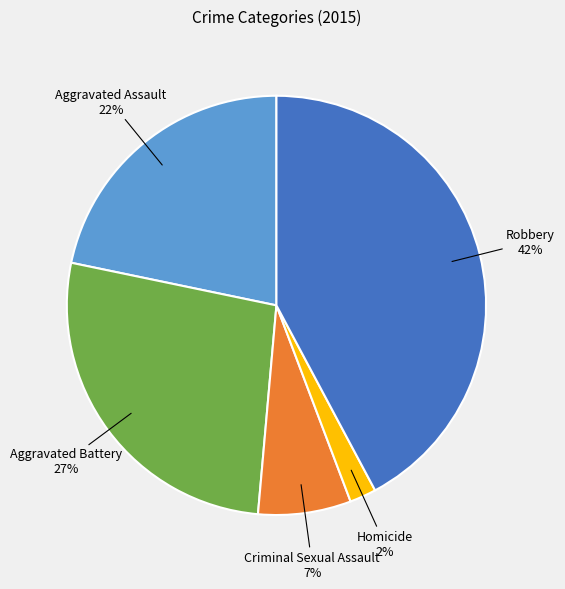

To the nearest percent, what is the average slice percentage?

20%